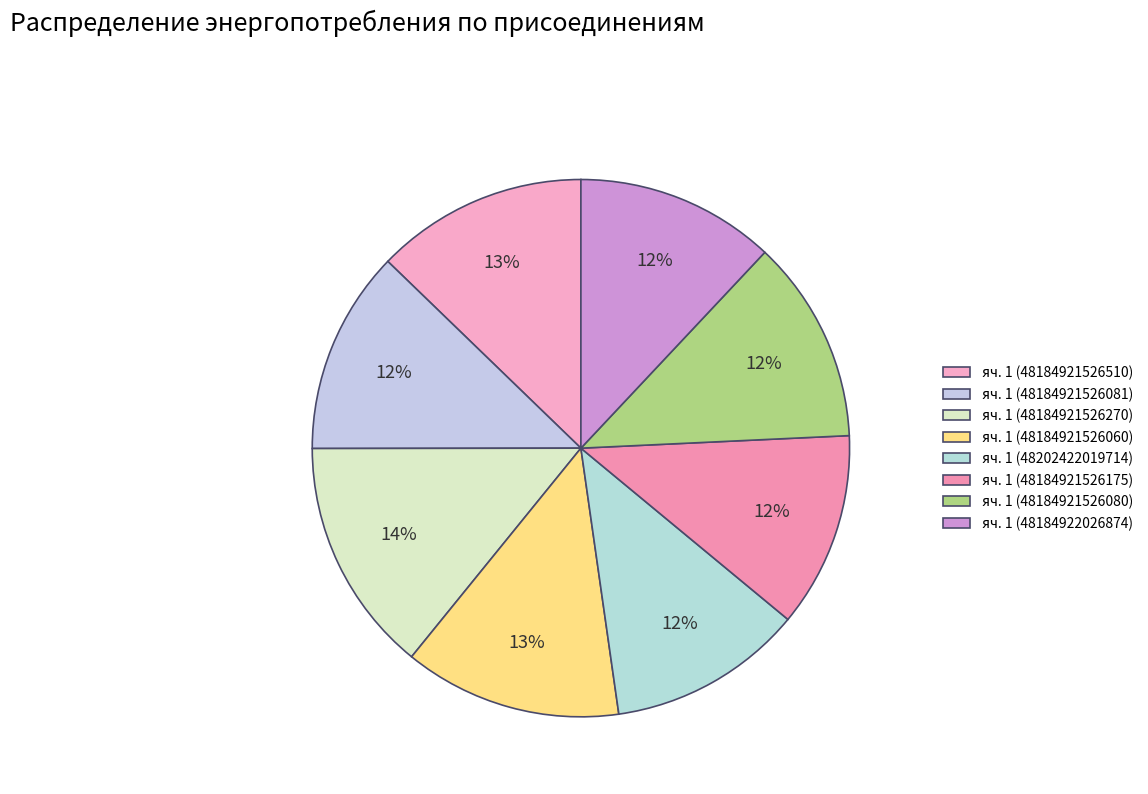

To the nearest percent, what is the combined percentage of яч. 1 (48184921526081) and яч. 1 (48202422019714)?

24%